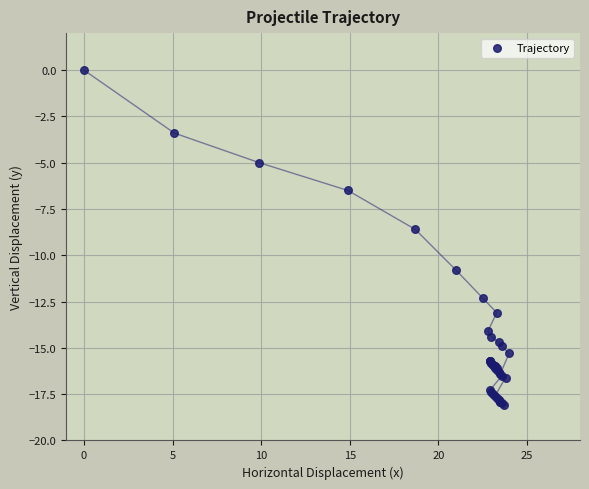

What Y value in the scatter plot is closest to -9?

-8.6